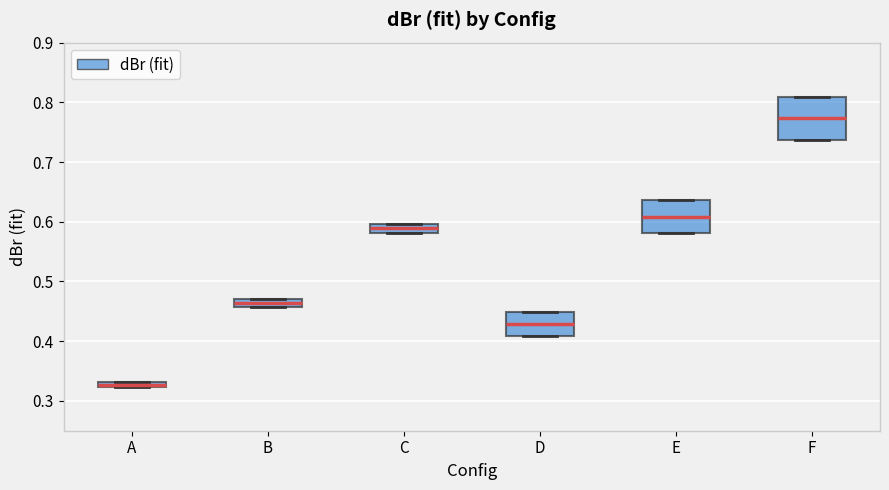

Where is the lower edge of the box for F on the y-axis? The values are not printed on the chart, so give them approximately, as read against the axis.

0.74